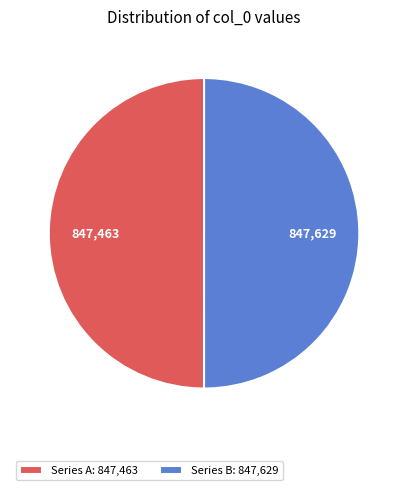

How many segments does this pie chart have?

2